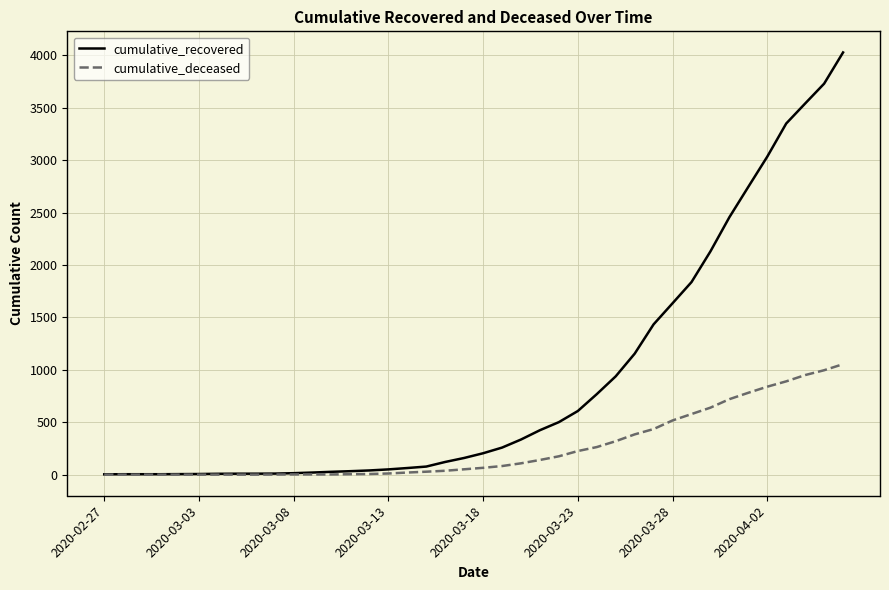

What is the difference between the second highest and second lowest values in the cumulative_deceased series?

996